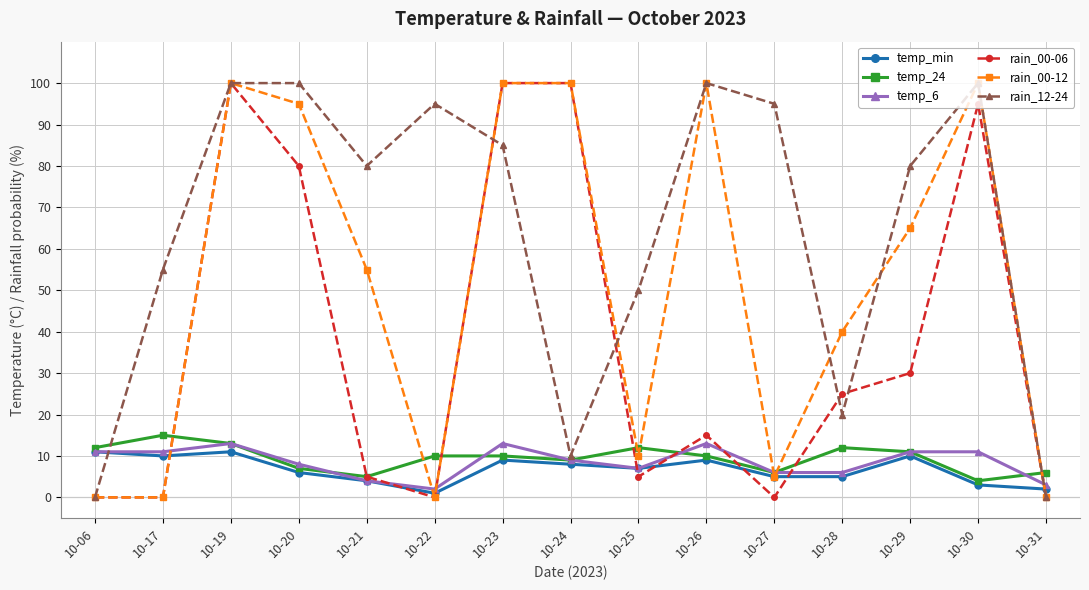

Reading left to right, list all the values displayed in this chart.

temp_min: 11	10	11	6	4	1	9	8	7	9	5	5	10	3	2
temp_24: 12	15	13	7	5	10	10	9	12	10	6	12	11	4	6
temp_6: 11	11	13	8	4	2	13	9	7	13	6	6	11	11	3
rain_00-06: 0	0	100	80	5	0	100	100	5	15	0	25	30	95	0
rain_00-12: 0	0	100	95	55	0	100	100	10	100	5	40	65	100	0
rain_12-24: 0	55	100	100	80	95	85	10	50	100	95	20	80	100	0